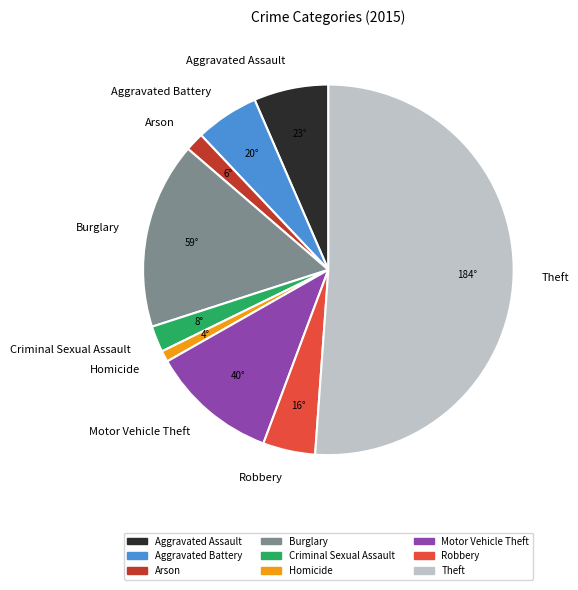

Count the number of slices in the pie.

9